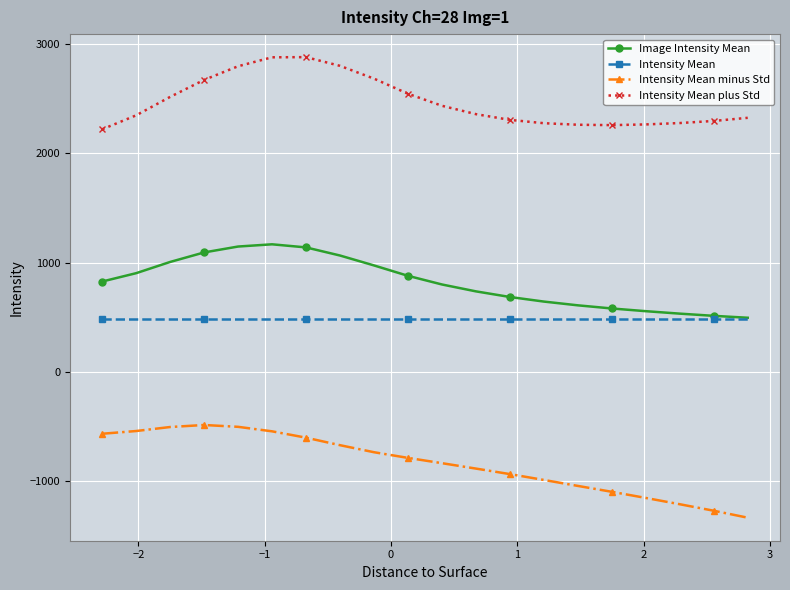

What is the maximum value for Intensity Mean?

488.5